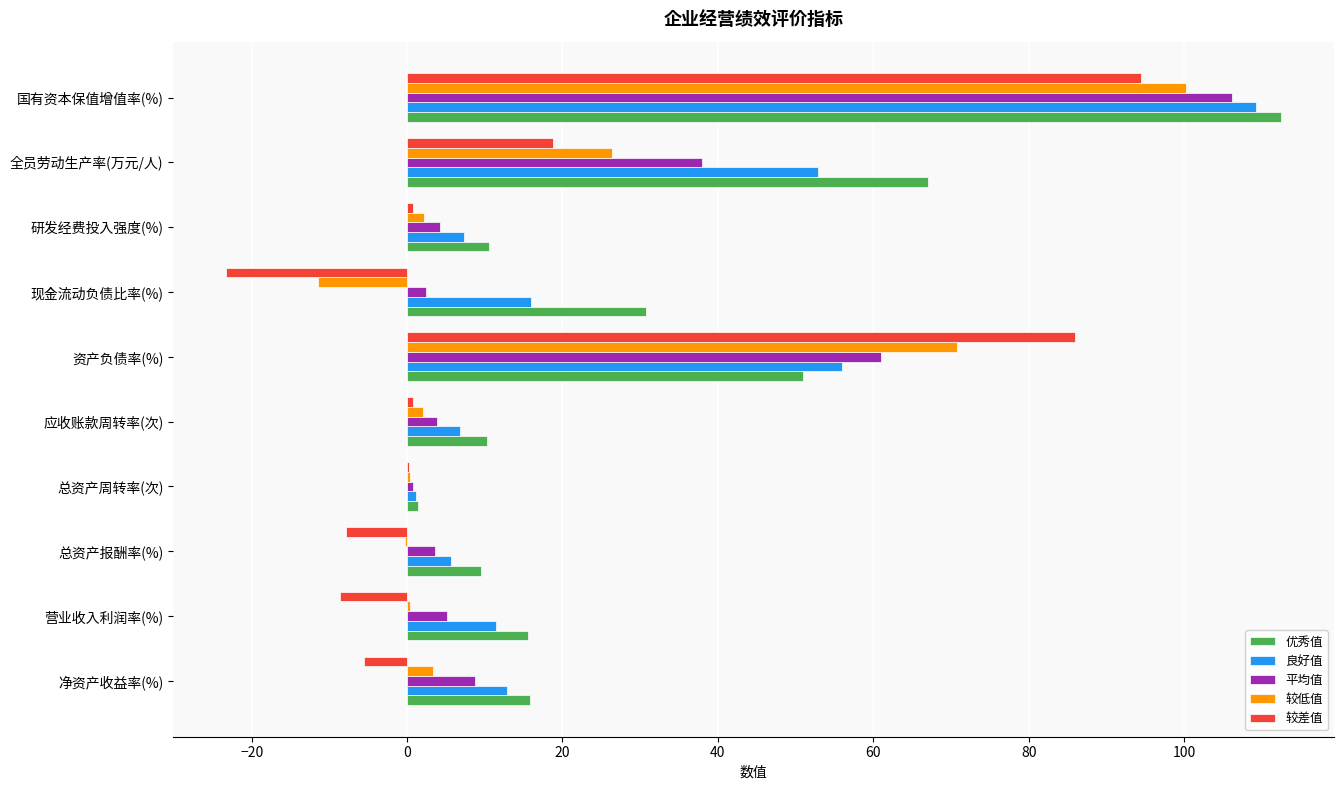

What is the greatest value displayed?

112.5